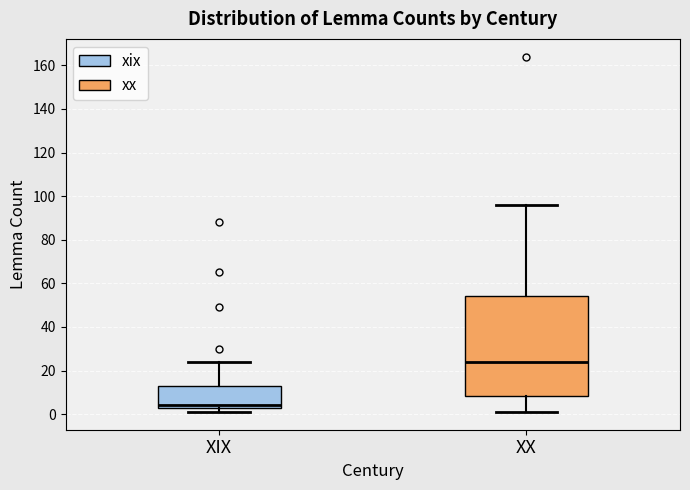

Which box is the tallest, from its lower edge to its upper edge?

XX